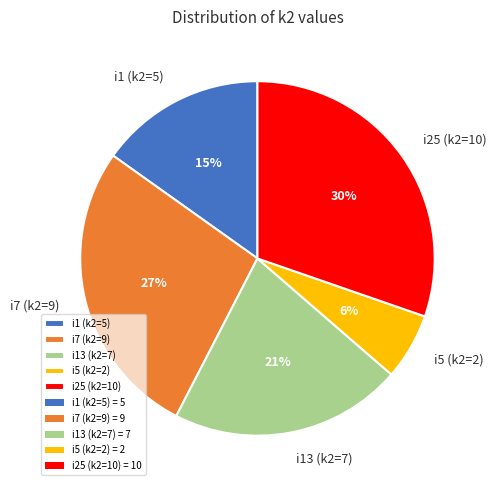

To the nearest percent, what is the average slice percentage?

20%